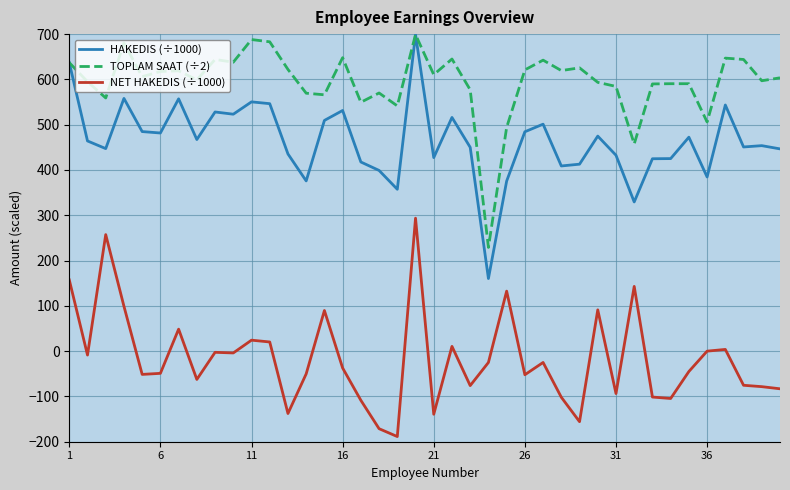

True or false: TOPLAM SAAT (÷2) has more than 2 interior local peaks.

True